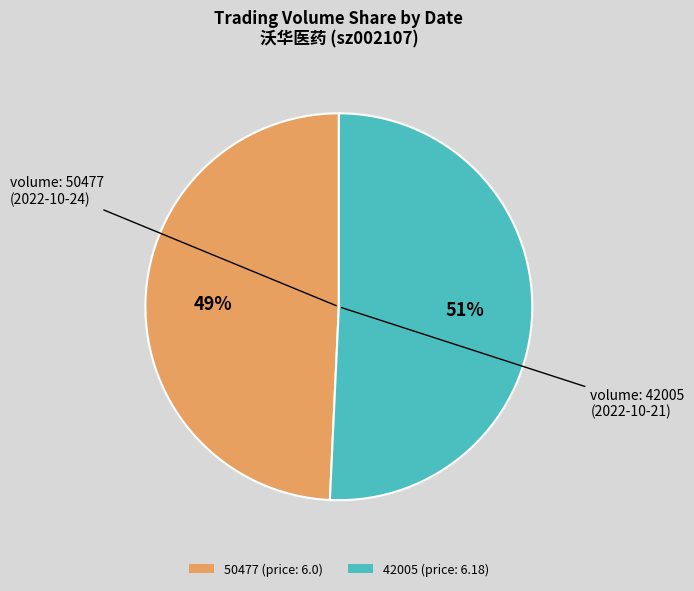

To the nearest percent, what percentage of the pie is 50477?

49%